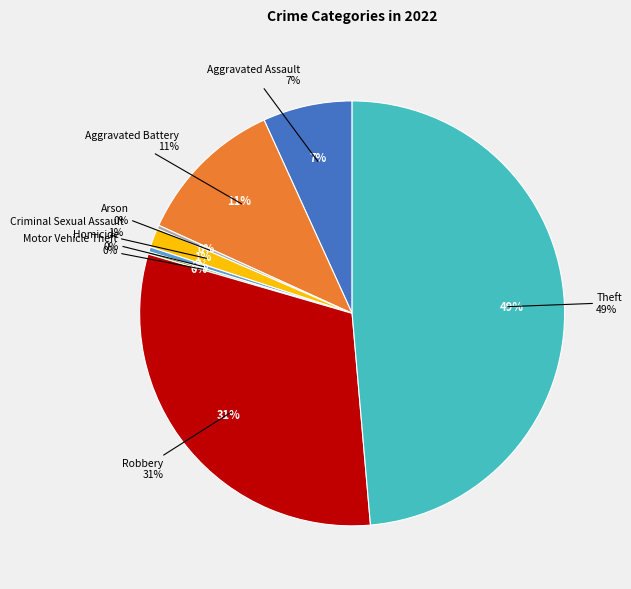

To the nearest percent, what is the average slice percentage?

12%